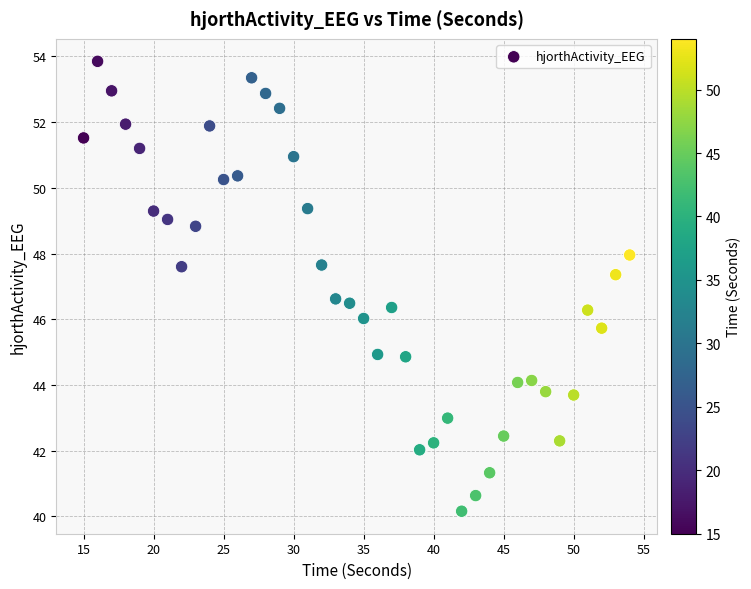

What is the range of X values (max minus min)?

39.0